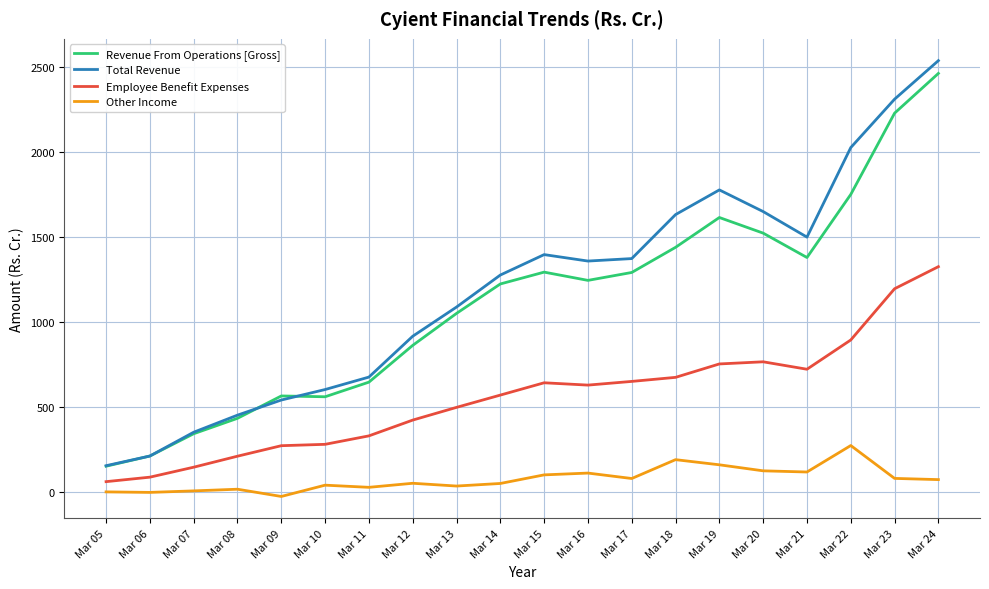

Between Mar 13 and Mar 22, which series saw the biggest shift?

Total Revenue